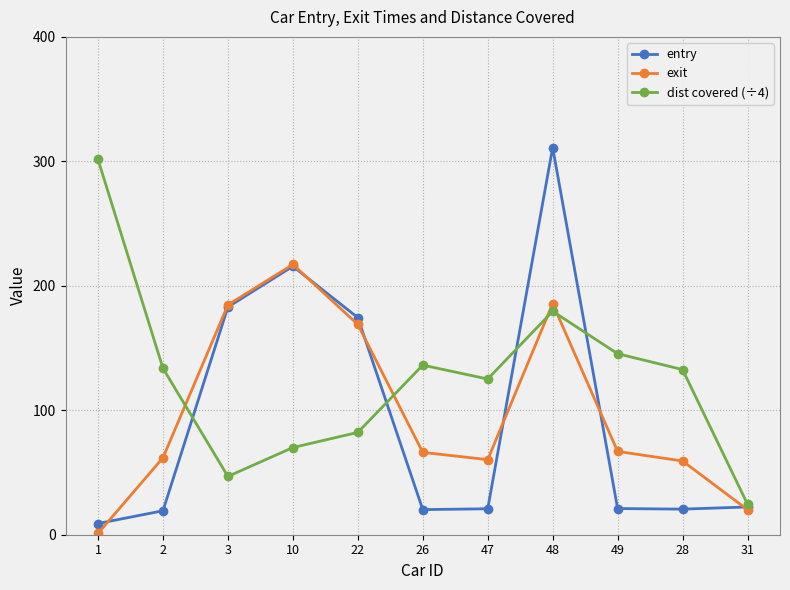

The value of exit at 31 is 20.1. True or false?

True